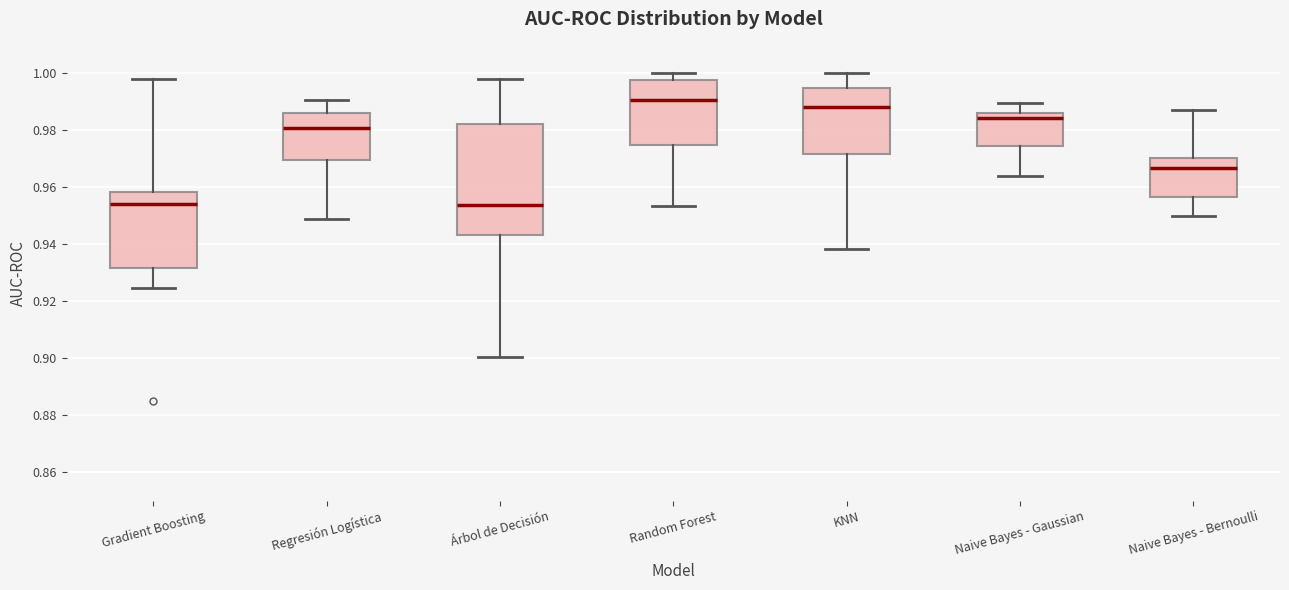

Where is the upper edge of the box for Naive Bayes - Gaussian on the y-axis? The values are not printed on the chart, so give them approximately, as read against the axis.

0.986